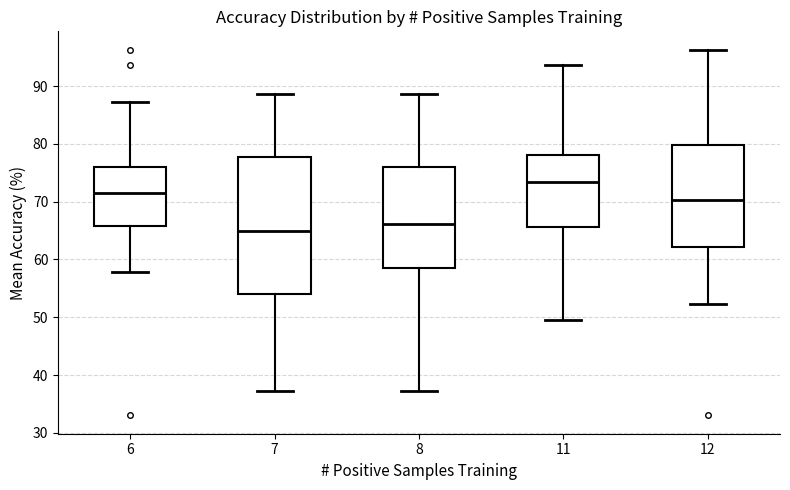

Reading left to right, transcribe this box plot: for each box, give where its median line is, the range the box spans, and where its two whiskers end, as read against the y-axis. The values are not printed on the chart, so give them approximately, as read against the axis.

6: median 72, box 66 to 76, whiskers 58 to 87
7: median 65, box 54 to 78, whiskers 37 to 89
8: median 66, box 59 to 76, whiskers 37 to 89
11: median 74, box 66 to 78, whiskers 50 to 94
12: median 70, box 62 to 80, whiskers 52 to 96